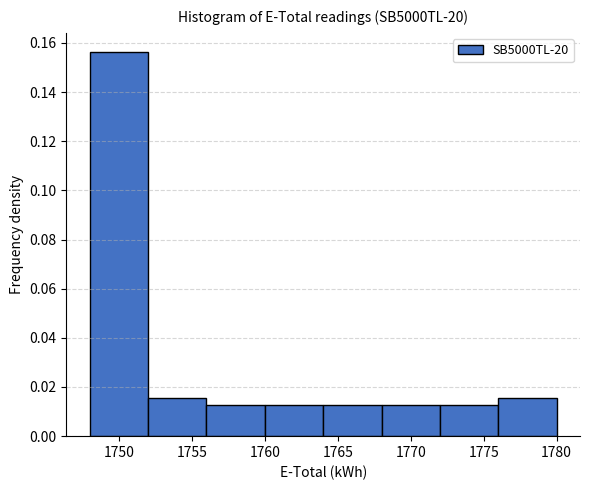

Reading left to right, transcribe this chart: for each bar, give the range it covers on the x-axis and its height. The values are not printed on the chart, so give them approximately, as read against the axis.

1748 to 1752: 0.156
1752 to 1756: 0.016
1756 to 1760: 0.012
1760 to 1764: 0.012
1764 to 1768: 0.012
1768 to 1772: 0.012
1772 to 1776: 0.012
1776 to 1780: 0.016